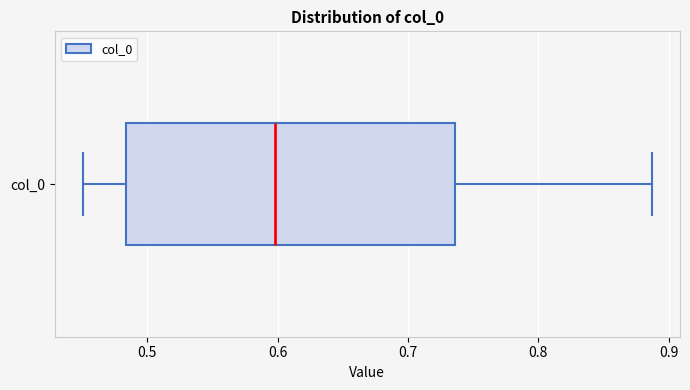

Transcribe this box plot: give where the median line is, the range the box spans, and where the two whiskers end, as read against the x-axis. The values are not printed on the chart, so give them approximately, as read against the axis.

median 0.60, box 0.48 to 0.74, whiskers 0.45 to 0.89